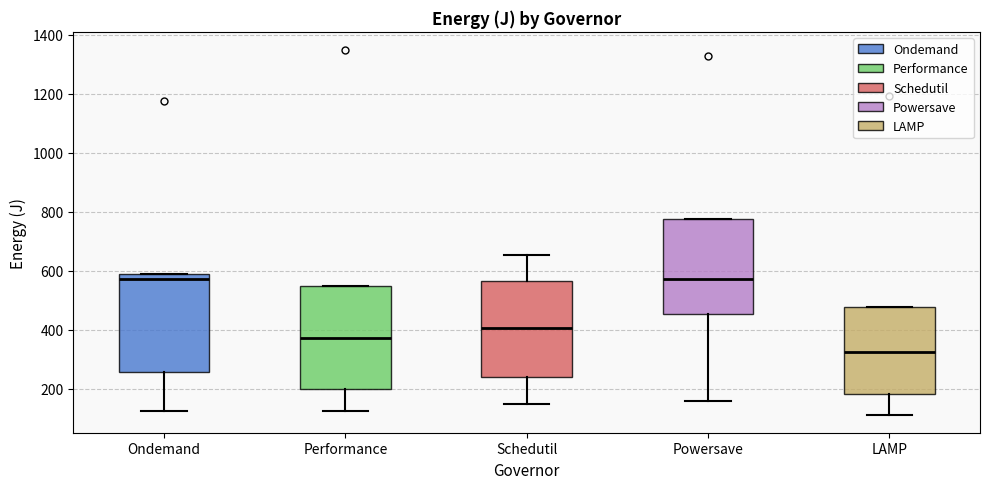

Reading left to right, read every box against the y-axis: the position of its median line, the range the box covers, and the ends of its whiskers. The values are not printed on the chart, so give them approximately, as read against the axis.

Ondemand: median 580, box 260 to 600, whiskers 120 to 600
Performance: median 380, box 200 to 540, whiskers 120 to 540
Schedutil: median 400, box 240 to 560, whiskers 140 to 660
Powersave: median 580, box 460 to 780, whiskers 160 to 780
LAMP: median 320, box 180 to 480, whiskers 120 to 480